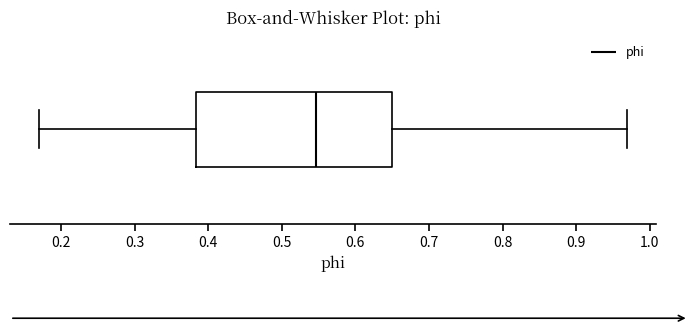

Where does the median line of the box sit on the x-axis? The values are not printed on the chart, so give them approximately, as read against the axis.

0.55